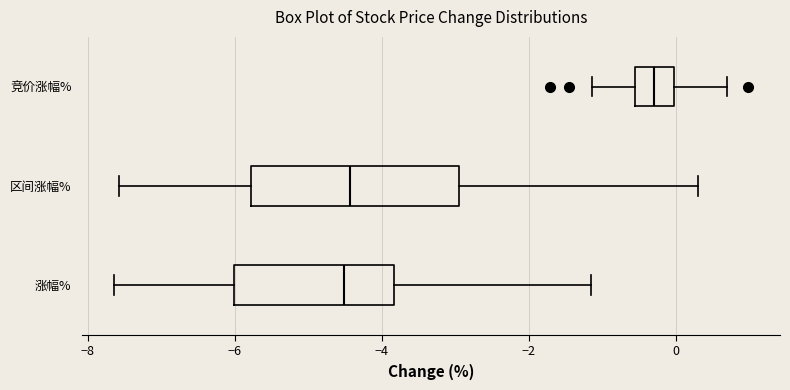

Reading bottom to top, read every box against the x-axis: the position of its median line, the range the box covers, and the ends of its whiskers. The values are not printed on the chart, so give them approximately, as read against the axis.

涨幅%: median -4.6, box -6.0 to -3.8, whiskers -7.6 to -1.2
区间涨幅%: median -4.4, box -5.8 to -3.0, whiskers -7.6 to 0.4
竞价涨幅%: median -0.2, box -0.6 to 0.0, whiskers -1.2 to 0.8